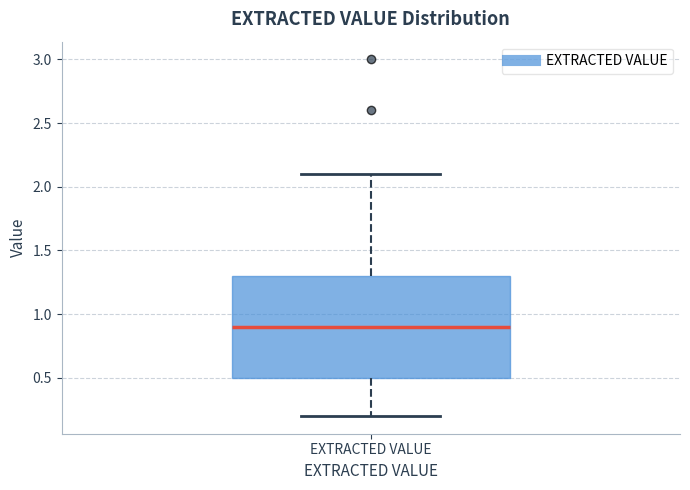

Read this box plot against the y-axis: the position of the median line, the range covered by the box, and the ends of both whiskers. The values are not printed on the chart, so give them approximately, as read against the axis.

median 0.9, box 0.5 to 1.3, whiskers 0.2 to 2.1